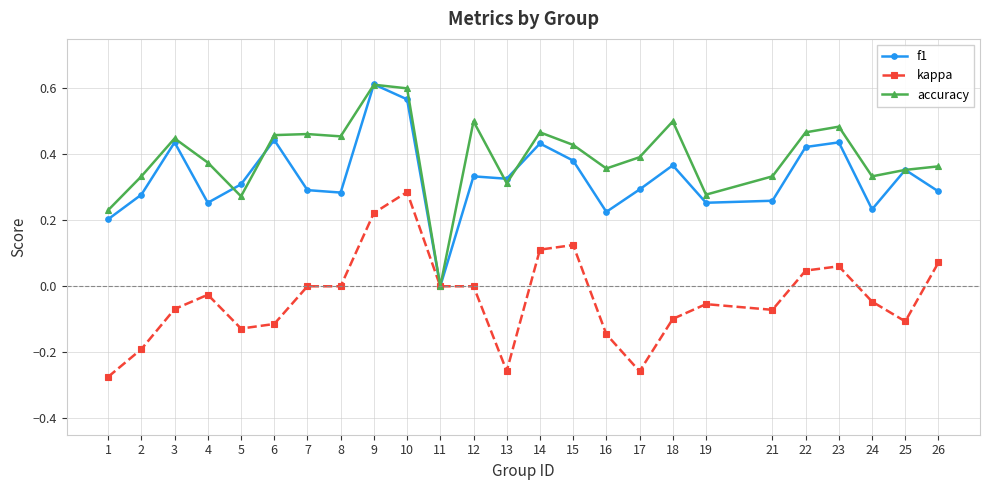

At which label does f1 reach its peak?

9